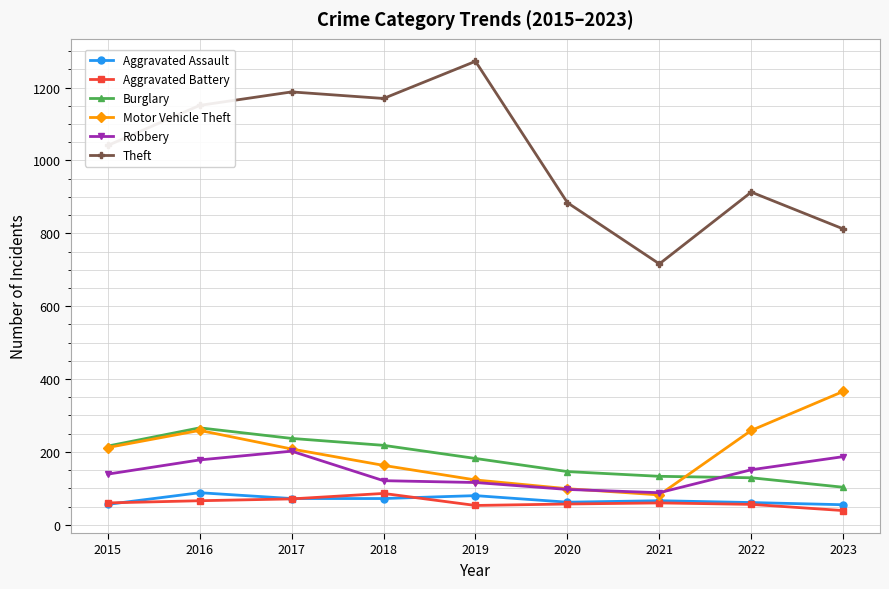

True or false: Aggravated Battery and Motor Vehicle Theft cross at least once.

False